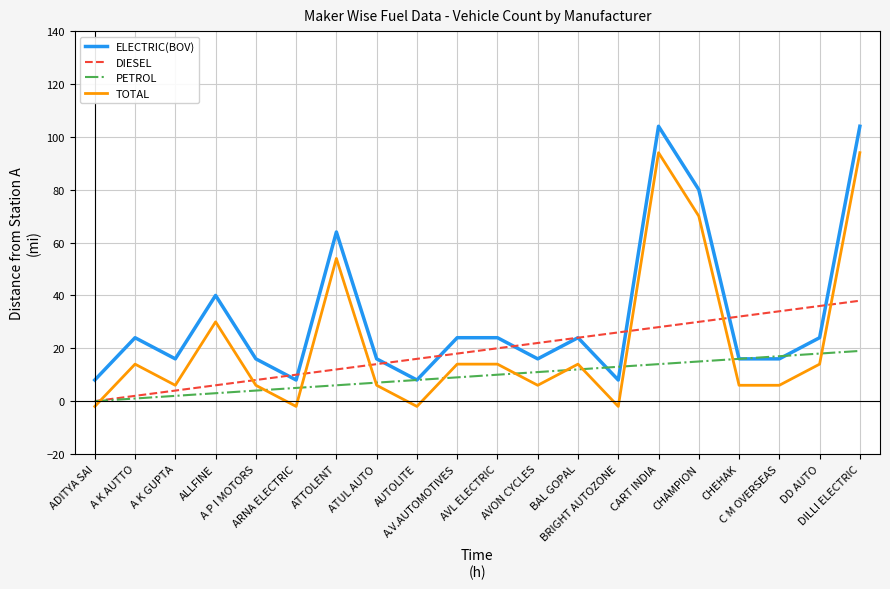

Does the chart have visible grid lines?

Yes